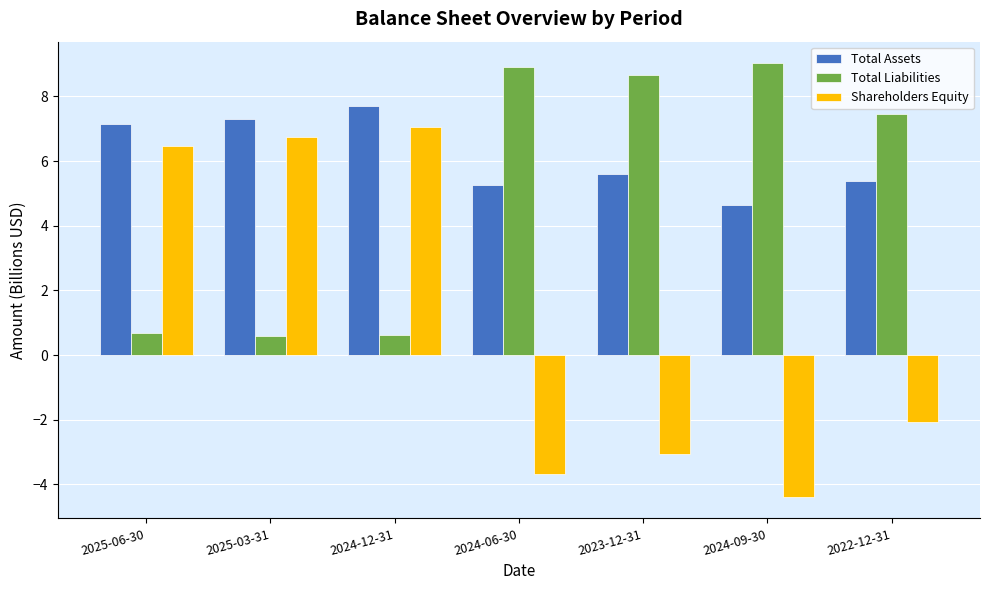

What is the difference between the Shareholders Equity values at 2025-03-31 and 2024-12-31?

0.3